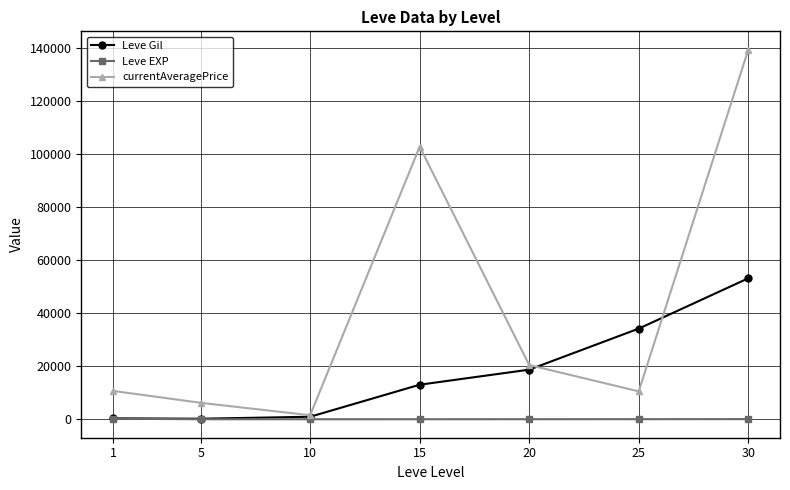

What is the approximate value of Leve EXP at 15?

12.7